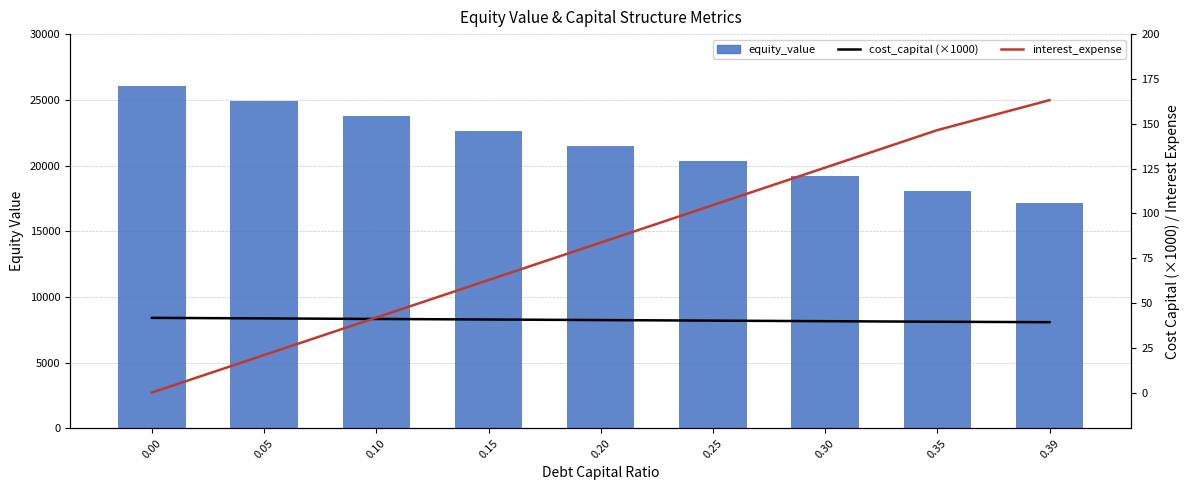

Rank the categories by cost_capital (×1000) value from lowest to highest.

0.39, 0.35, 0.30, 0.25, 0.20, 0.15, 0.10, 0.05, 0.00